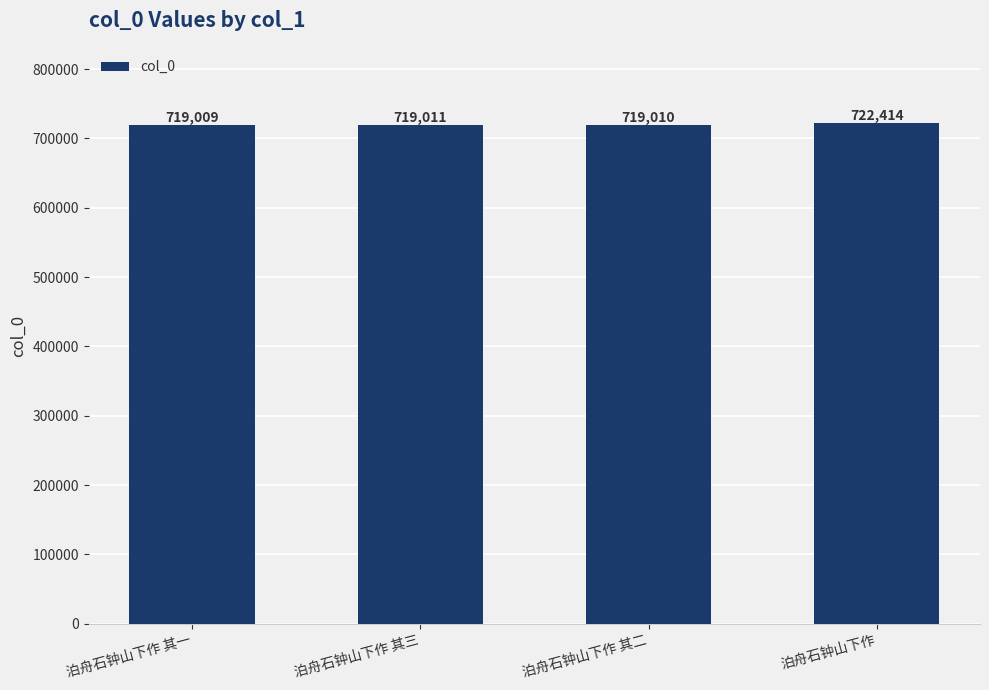

What position from the right is 泊舟石钟山下作 其一?

4